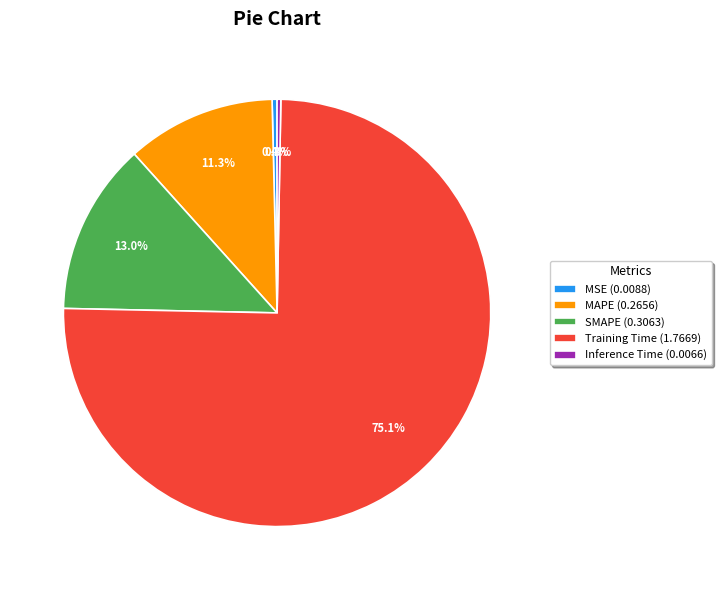

Is it true that MSE is 0% of the pie?

True